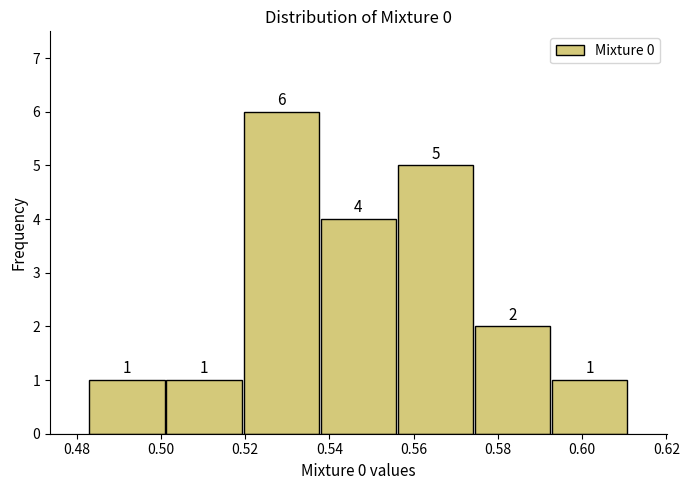

Reading left to right, transcribe this chart: for each bar, give the range it covers on the x-axis and its height. The bar edges are not printed on the chart, so give them approximately, as read against the axis.

0.482 to 0.502: 1
0.502 to 0.520: 1
0.520 to 0.538: 6
0.538 to 0.556: 4
0.556 to 0.574: 5
0.574 to 0.592: 2
0.592 to 0.610: 1